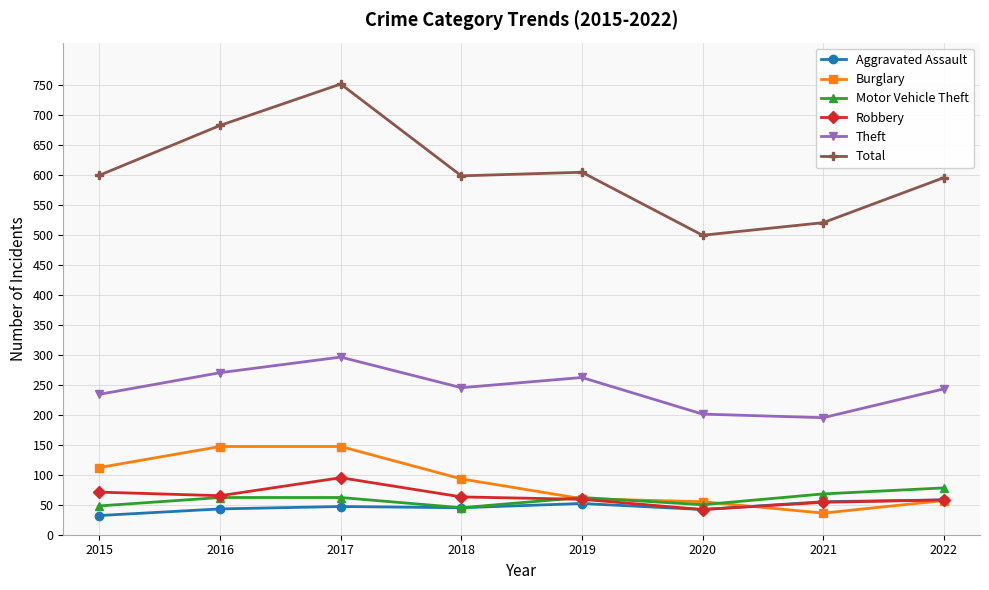

What is the sum of all Motor Vehicle Theft values?

475